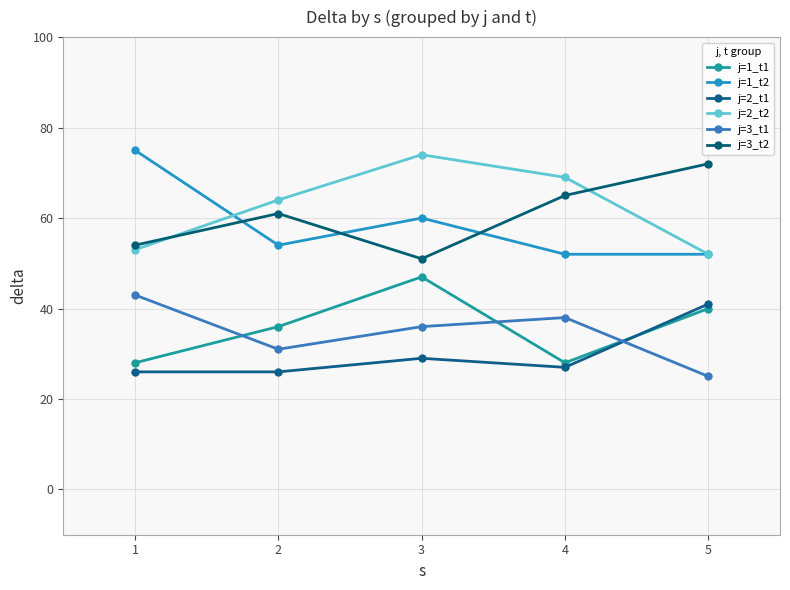

How many data points does each series have?

5